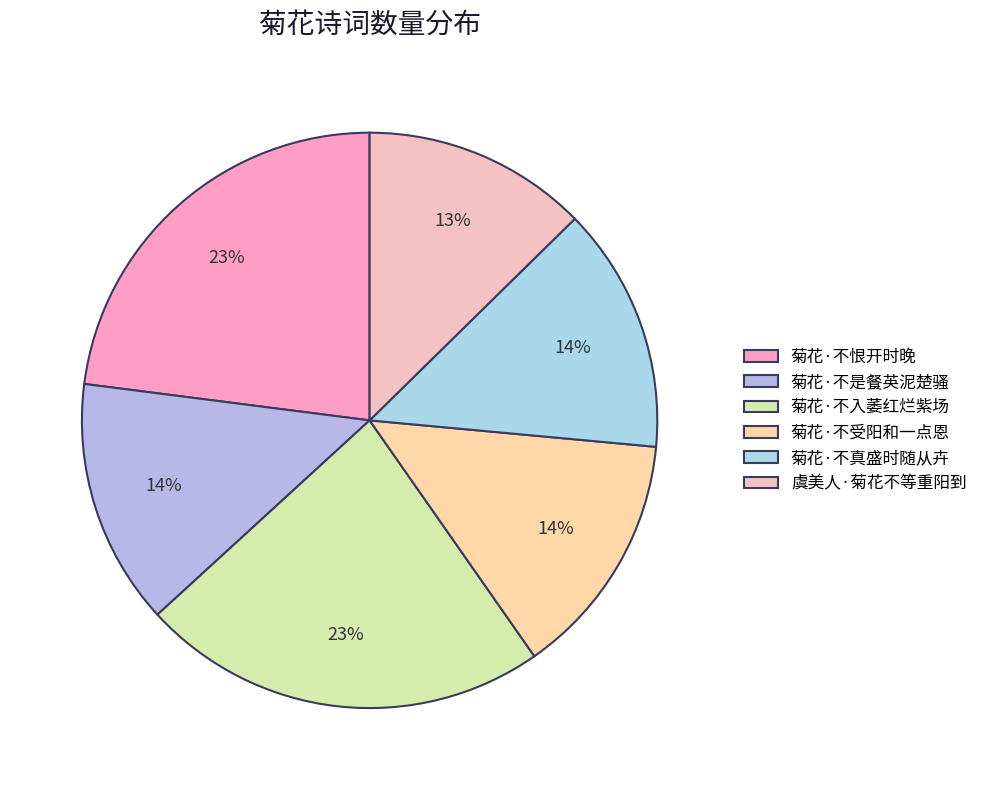

Count the number of slices in the pie.

6